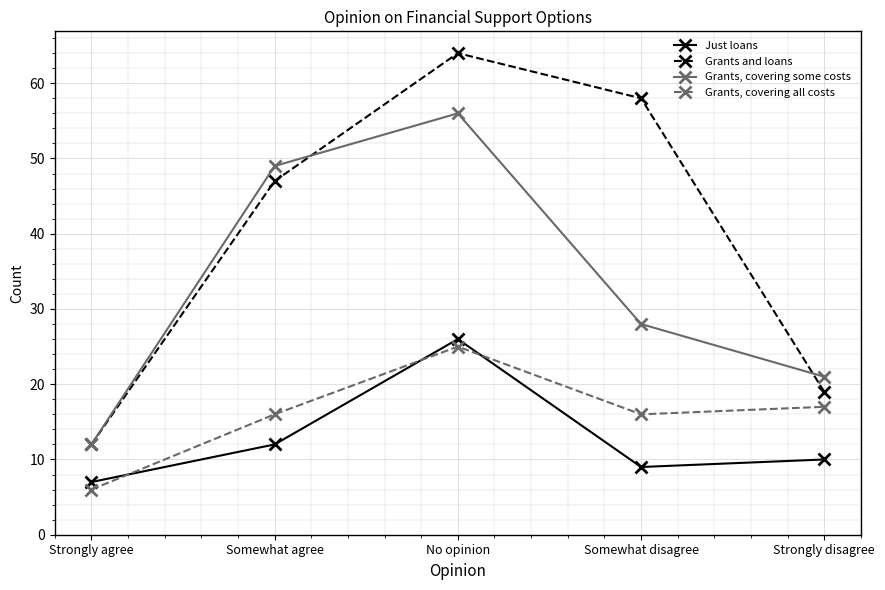

At which category is the sum across all series the highest?

No opinion